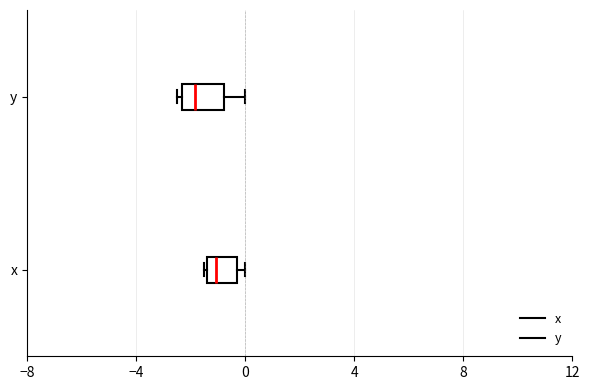

Reading bottom to top, transcribe this box plot: for each box, give where its median line is, the range the box spans, and where its two whiskers end, as read against the x-axis. The values are not printed on the chart, so give them approximately, as read against the axis.

x: median -1.0, box -1.5 to -0.5, whiskers -1.5 to 0.0
y: median -2.0, box -2.5 to -1.0, whiskers -2.5 (just left of the box's left edge) to 0.0